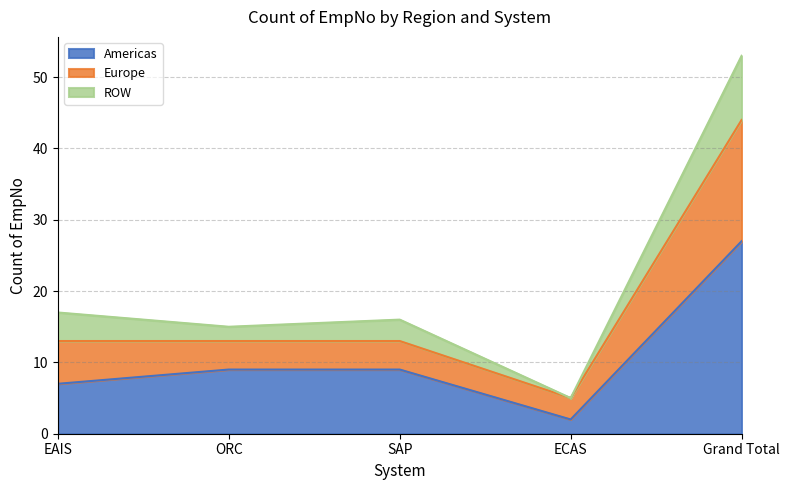

At which label does Americas reach its peak?

Grand Total